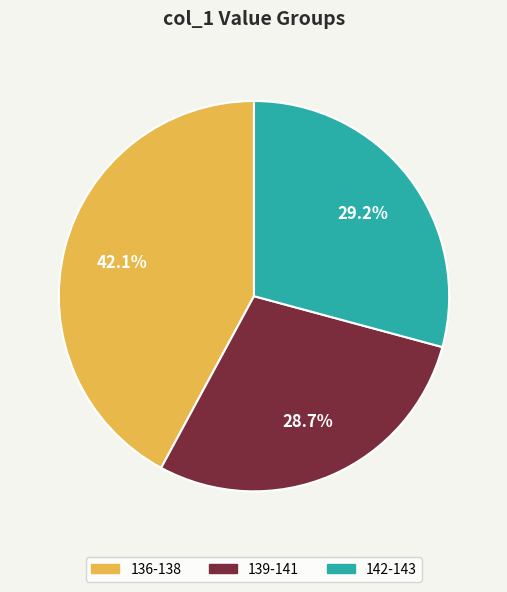

Which category has the biggest portion of the pie?

136-138